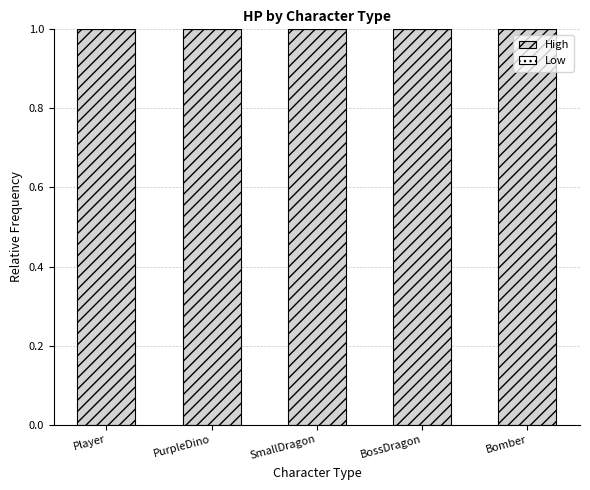

What is the maximum value for High?

1.0